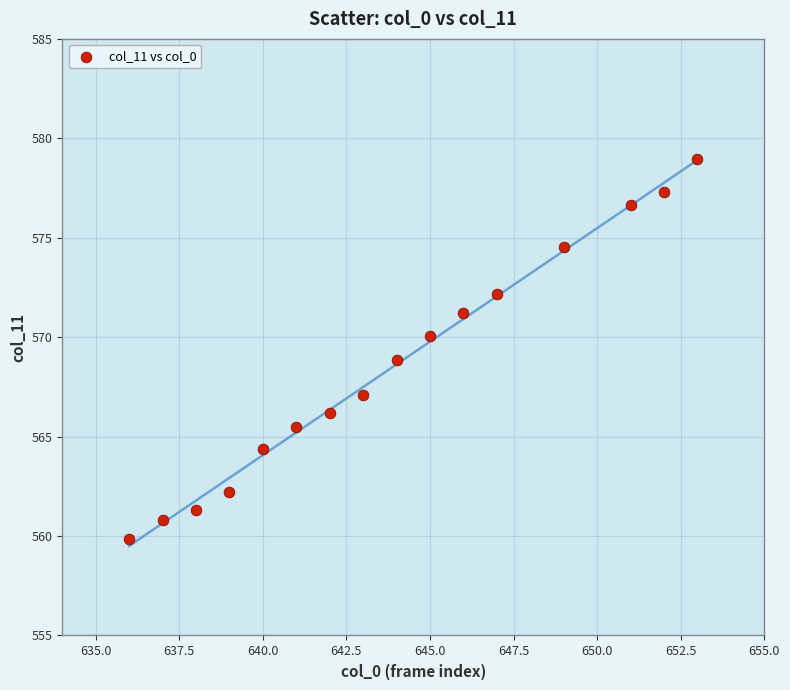

What is the range of Y values (max minus min)?

19.1